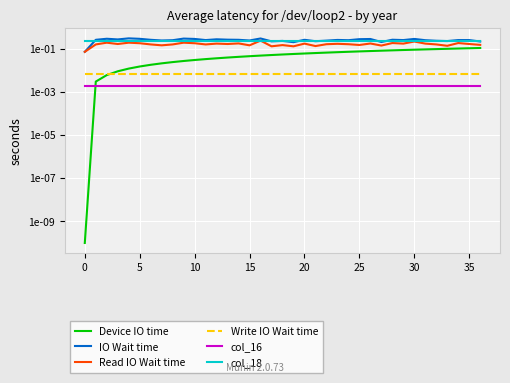

What is the total value across all series at 10?

0.7